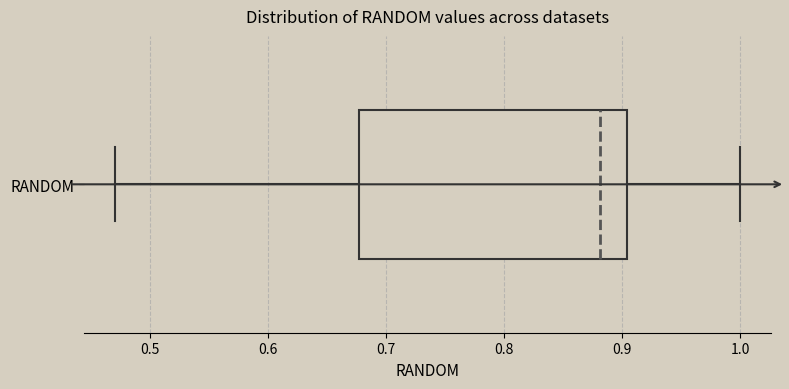

Transcribe this box plot: give where the median line is, the range the box spans, and where the two whiskers end, as read against the x-axis. The values are not printed on the chart, so give them approximately, as read against the axis.

median 0.88, box 0.68 to 0.90, whiskers 0.47 to 1.00